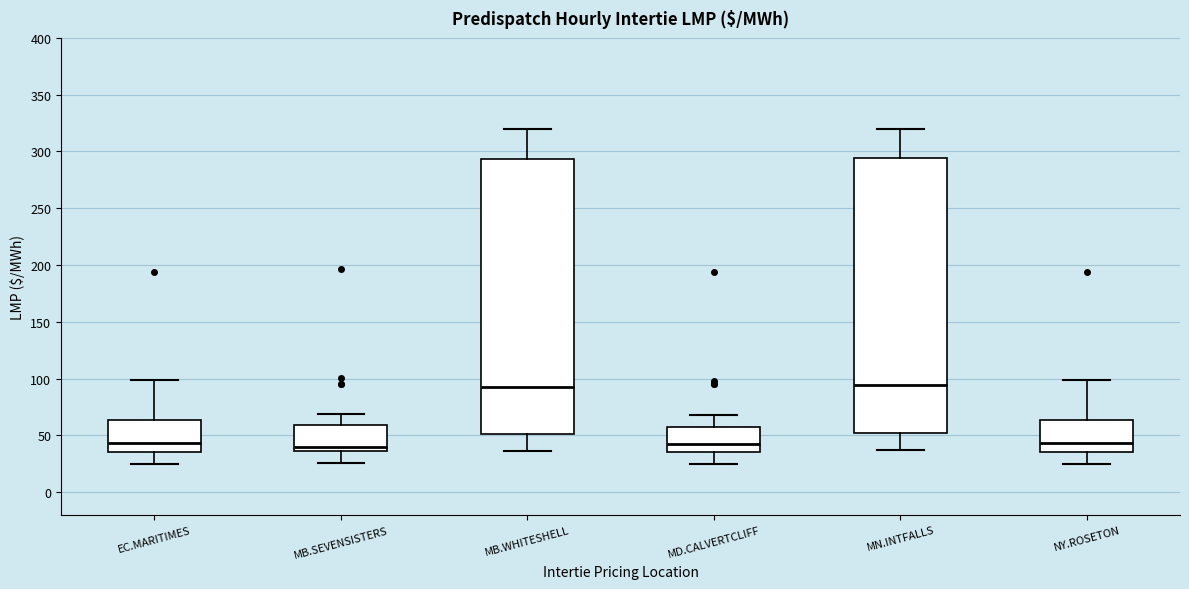

Reading left to right, read every box against the y-axis: the position of its median line, the range the box covers, and the ends of its whiskers. The values are not printed on the chart, so give them approximately, as read against the axis.

EC.MARITIMES: median 45, box 35 to 65, whiskers 25 to 100
MB.SEVENSISTERS: median 40, box 35 to 60, whiskers 25 to 70
MB.WHITESHELL: median 95, box 50 to 295, whiskers 35 to 320
MD.CALVERTCLIFF: median 45, box 35 to 55, whiskers 25 to 70
MN.INTFALLS: median 95, box 55 to 295, whiskers 35 to 320
NY.ROSETON: median 45, box 35 to 65, whiskers 25 to 100